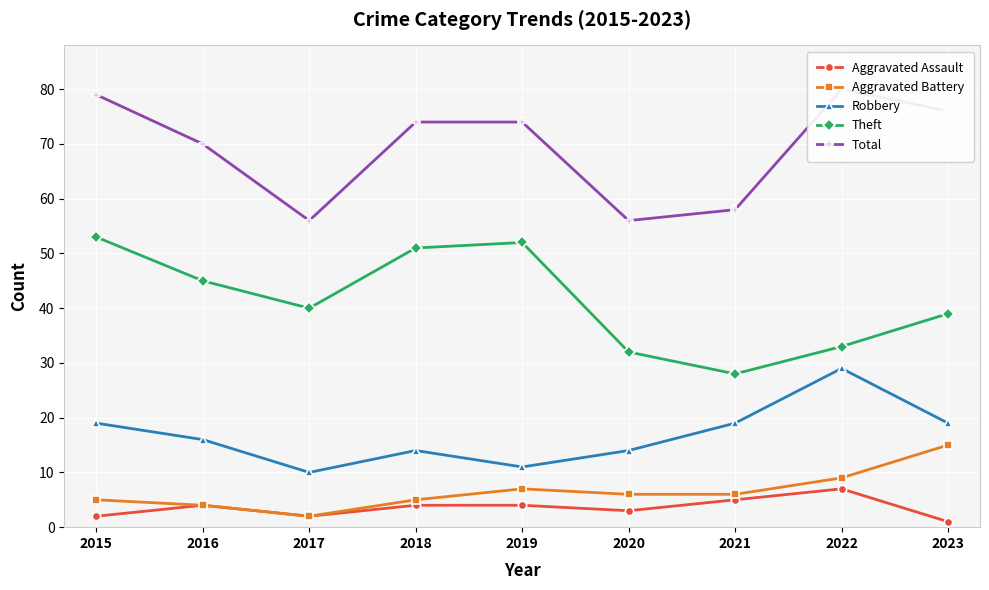

True or false: Aggravated Assault and Aggravated Battery cross at least once.

False